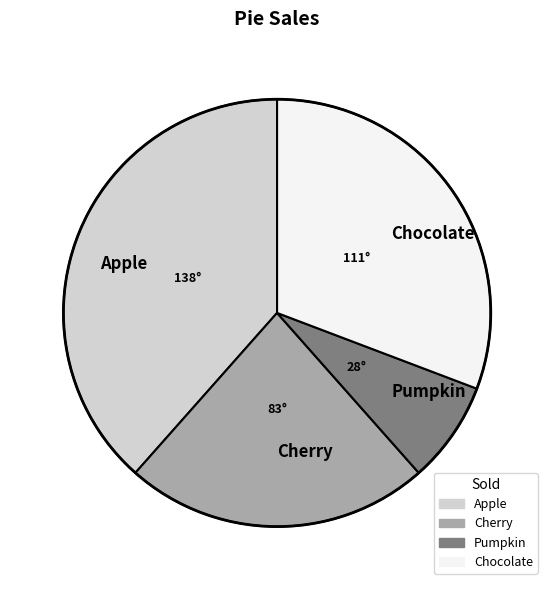

Is it true that Cherry is 36% of the pie?

False